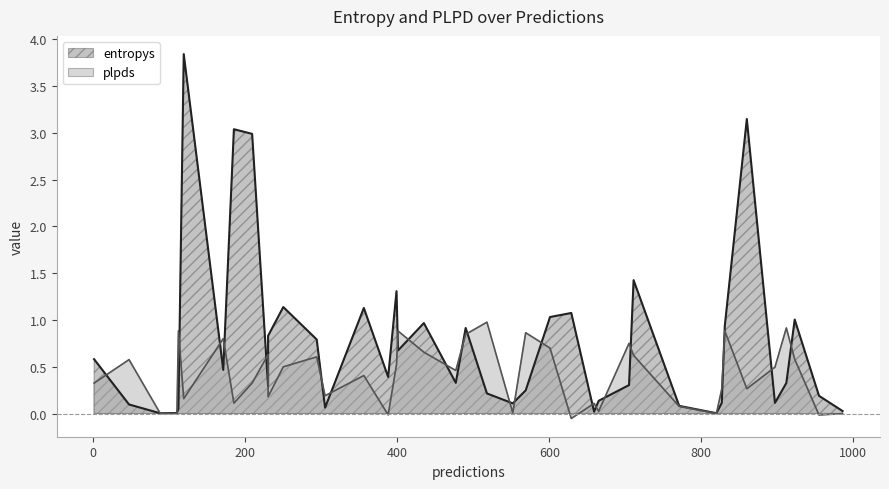

Is the value of plpds at 21 greater than the value of entropys at 30?

Yes